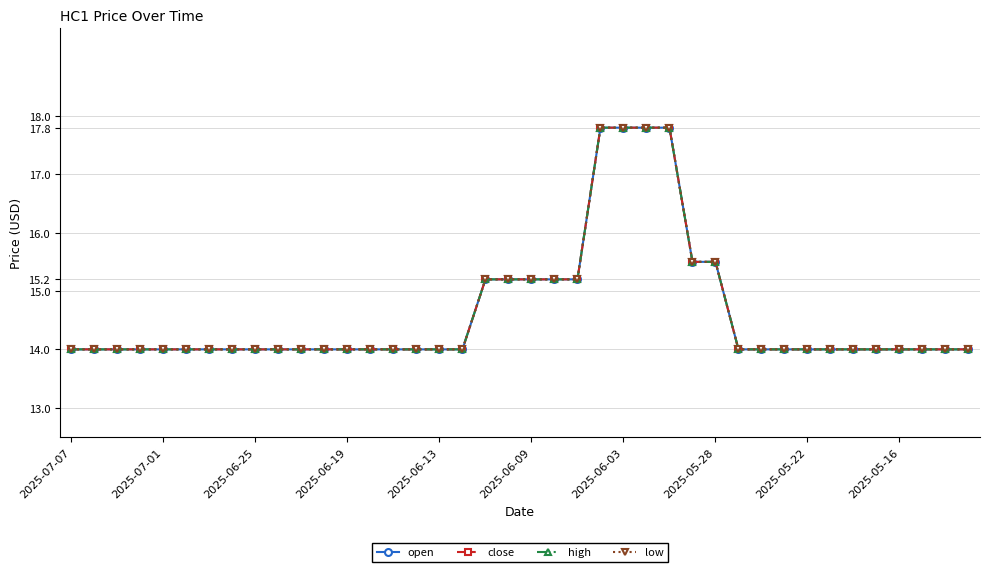

Does the chart have visible grid lines?

Yes